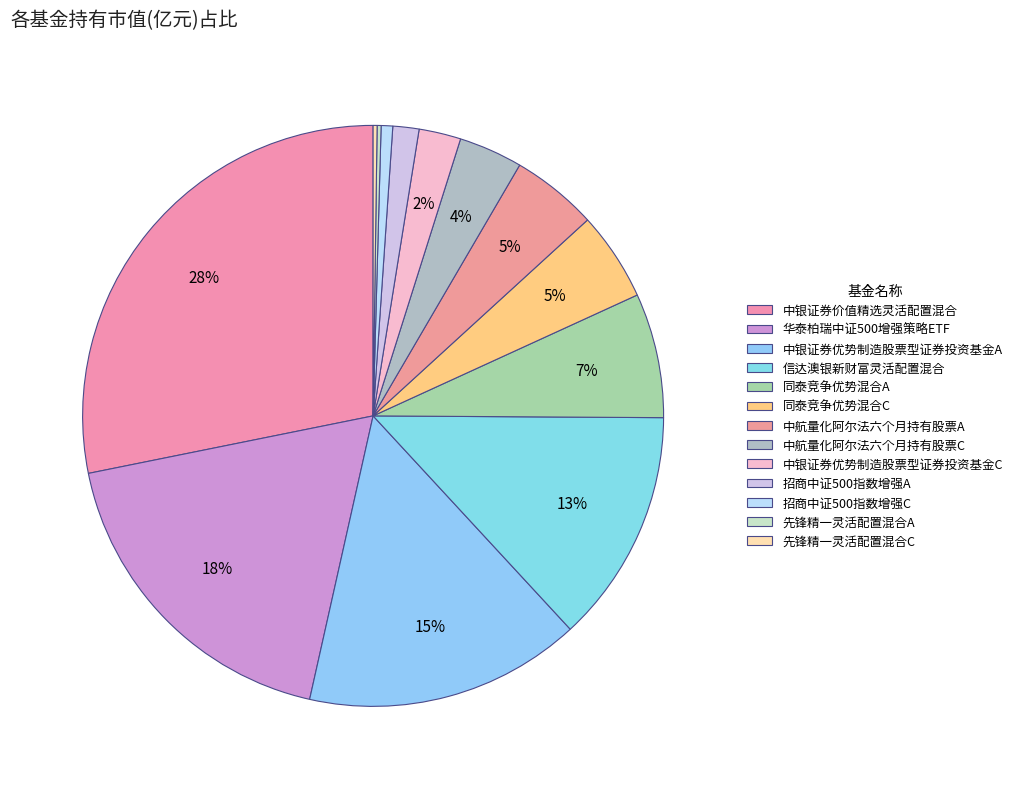

Is 华泰柏瑞中证500增强策略ETF the majority of the pie?

No